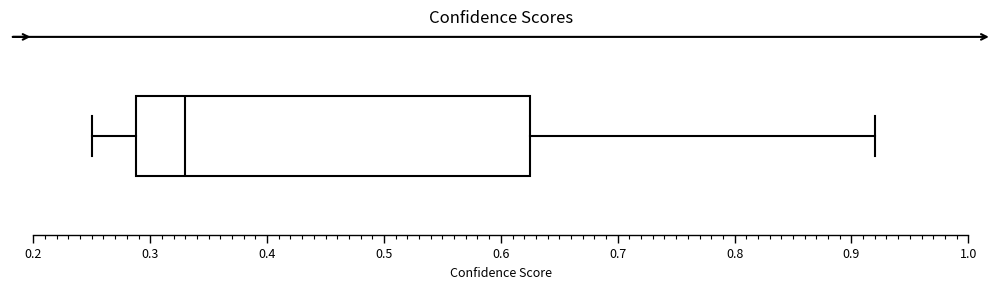

Transcribe this box plot: give where the median line is, the range the box spans, and where the two whiskers end, as read against the x-axis. The values are not printed on the chart, so give them approximately, as read against the axis.

median 0.33, box 0.29 to 0.63, whiskers 0.25 to 0.92